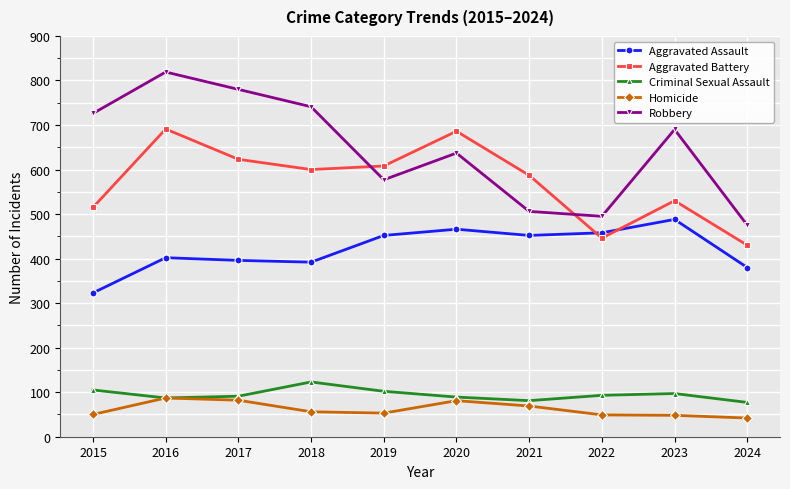

Is the value of Robbery at 2018 greater than the value of Aggravated Assault at 2022?

Yes